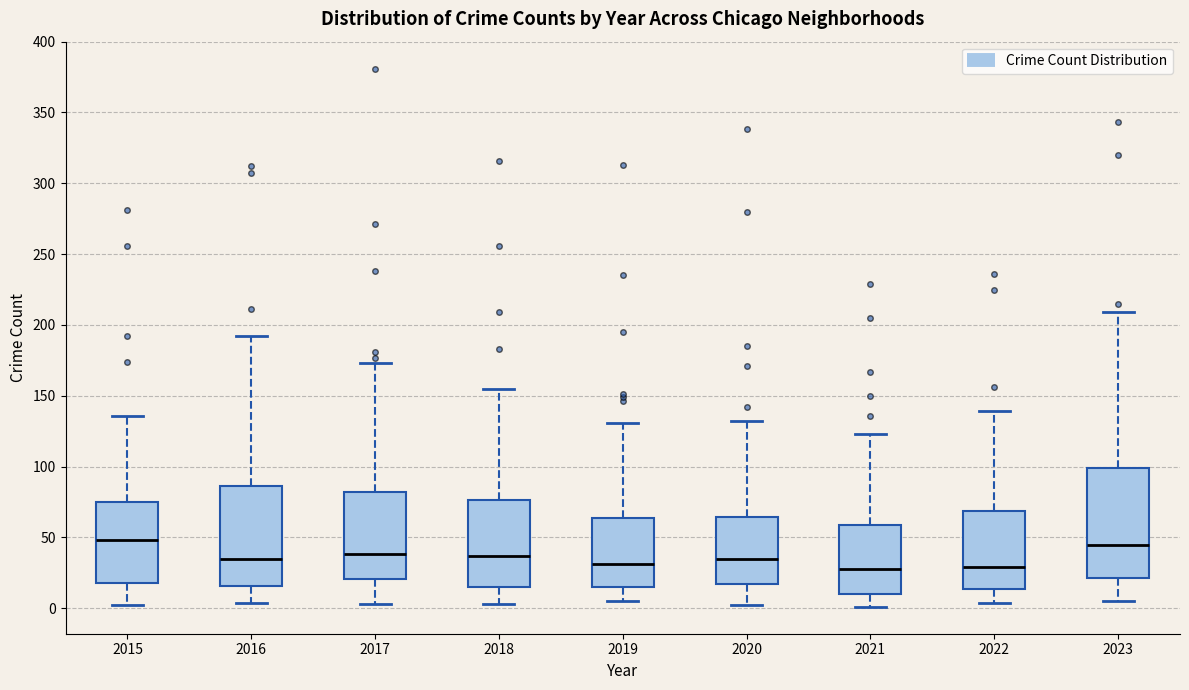

Comparing the boxes themselves (not the whiskers), which one is the tallest?

2023